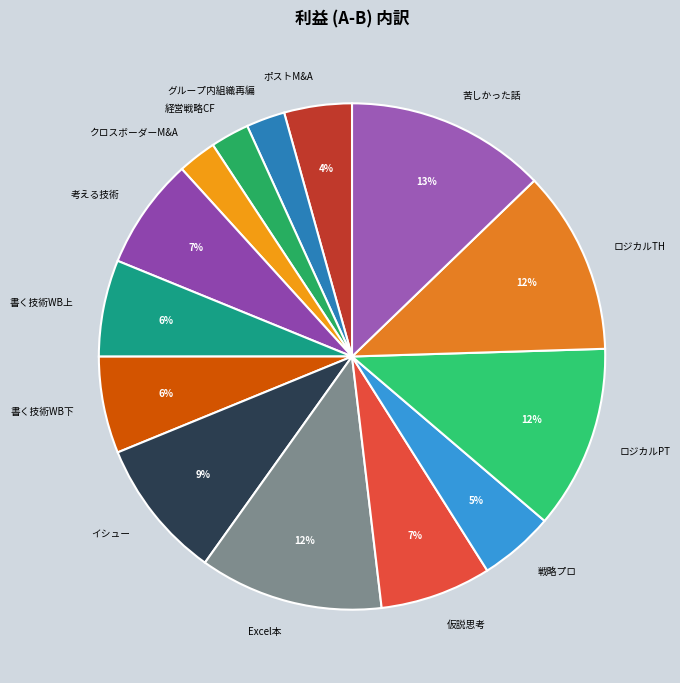

Do 書く技術WB上 and Excel本 together represent more than half of the pie?

No